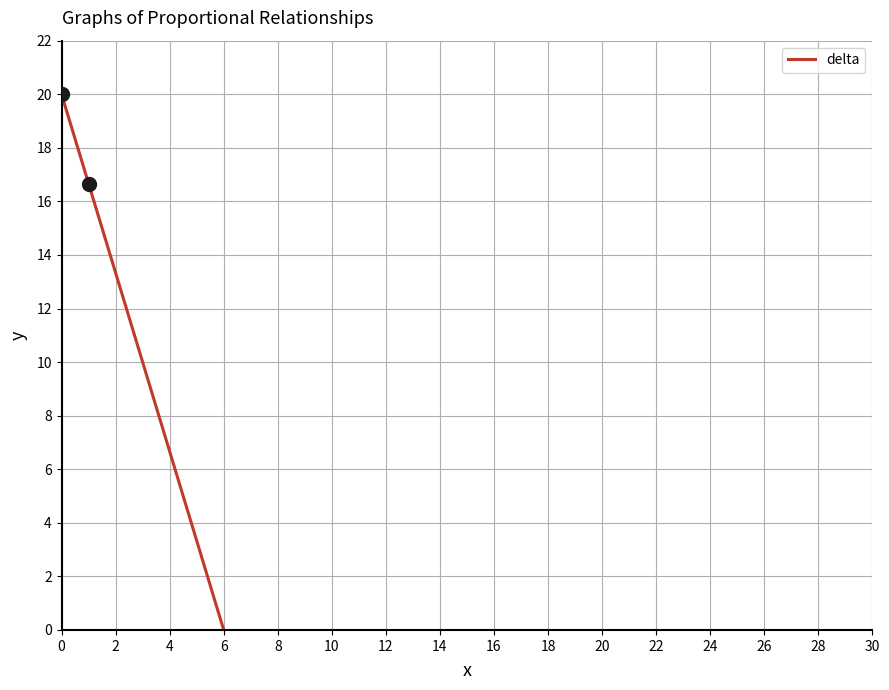

True or false: the data has more than 1 interior local peaks.

False